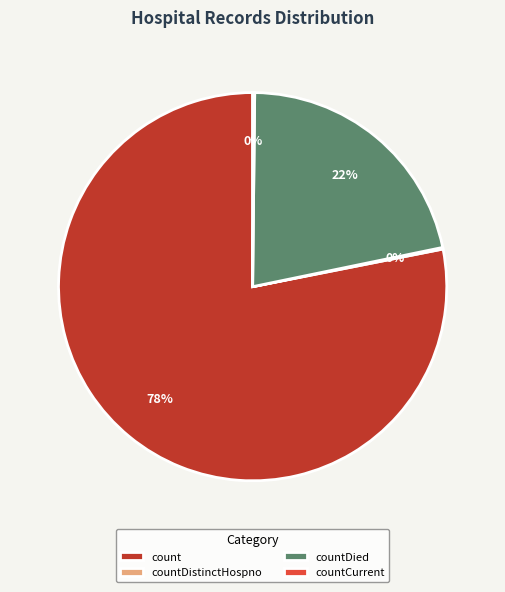

To the nearest percent, what is the average slice percentage?

25%